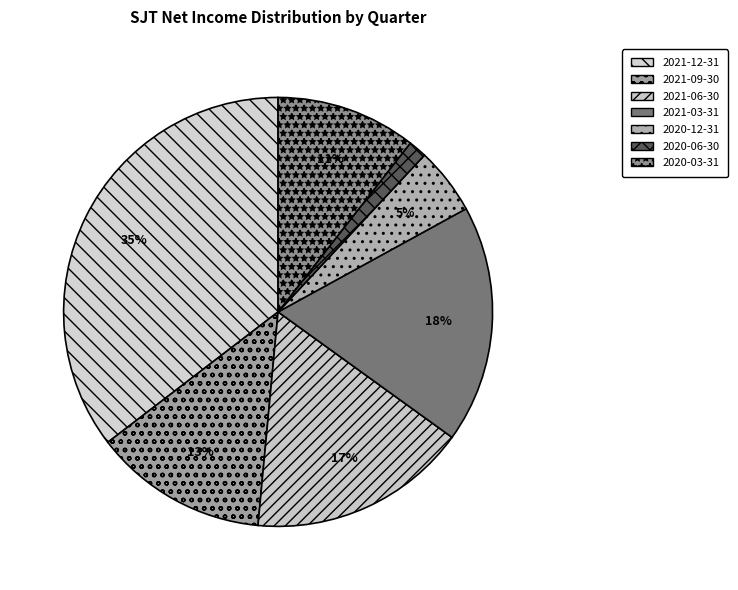

To the nearest percent, what percentage of the pie is 2020-03-31?

11%